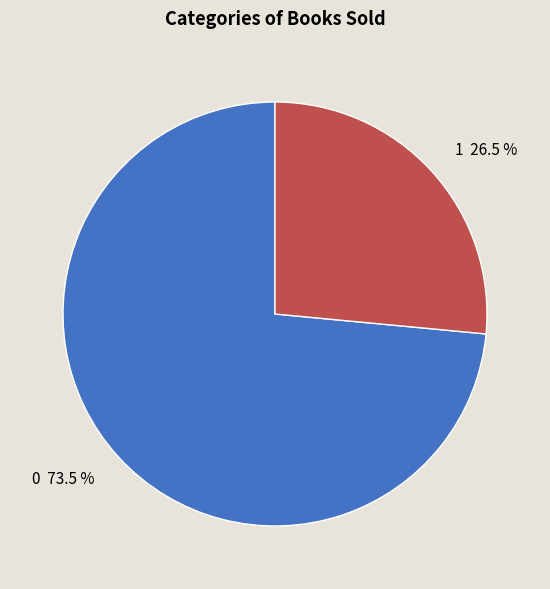

What is the total percentage of 0 and 1?

100.0%